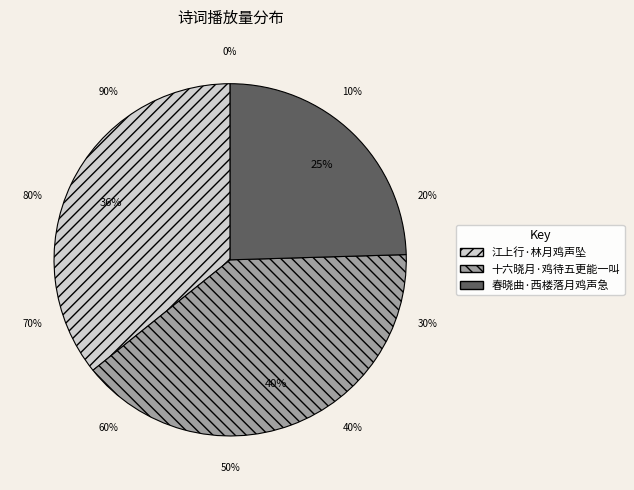

The 江上行·林月鸡声坠 slice represents 44% of the pie. True or false?

False